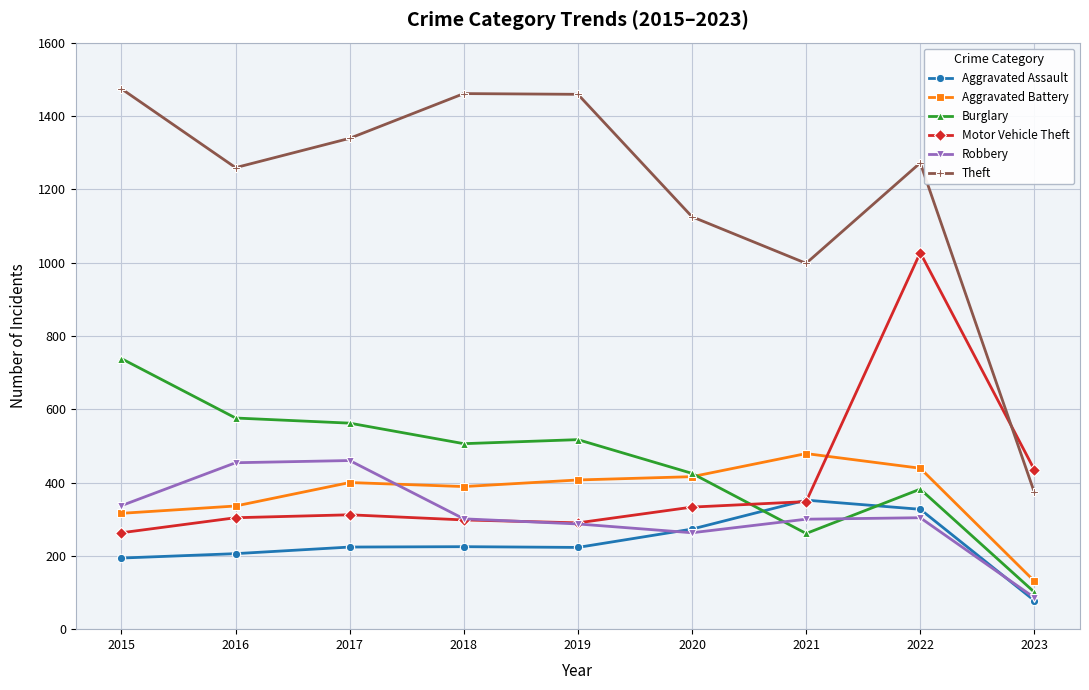

What is the sum of the Aggravated Assault values at 2016 and 2018?

431